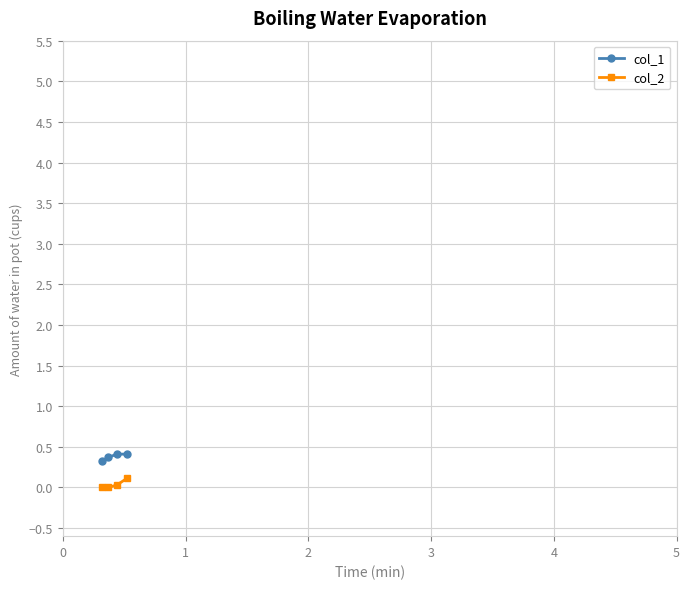

Rank the series by their average value, from lowest to highest.

col_2, col_1